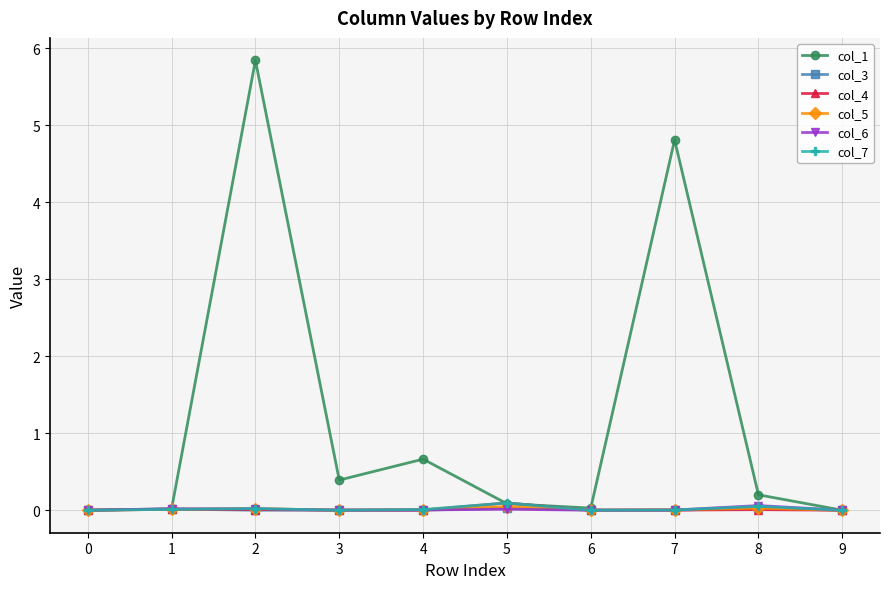

True or false: col_1 has a value of 10.3 at 2.

False